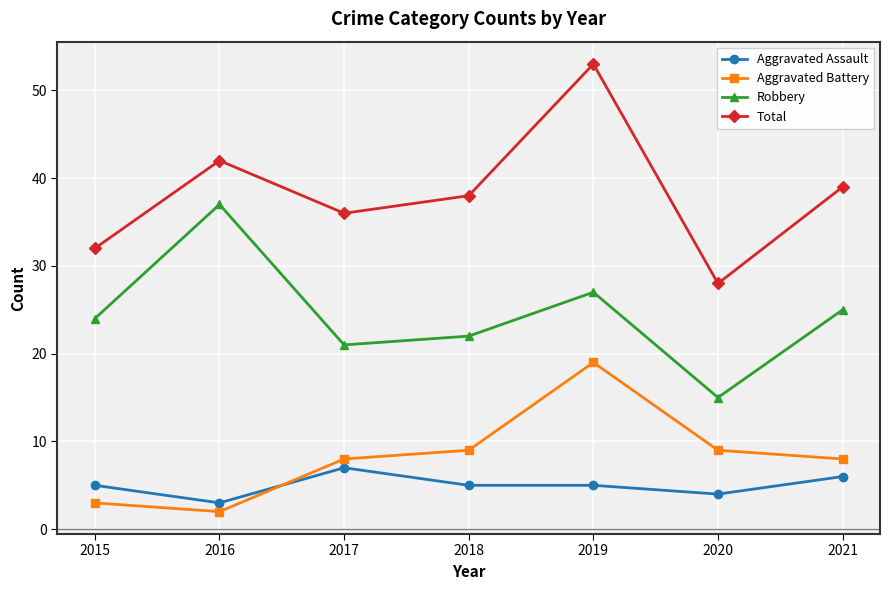

What is the approximate value of Total at 2017?

36